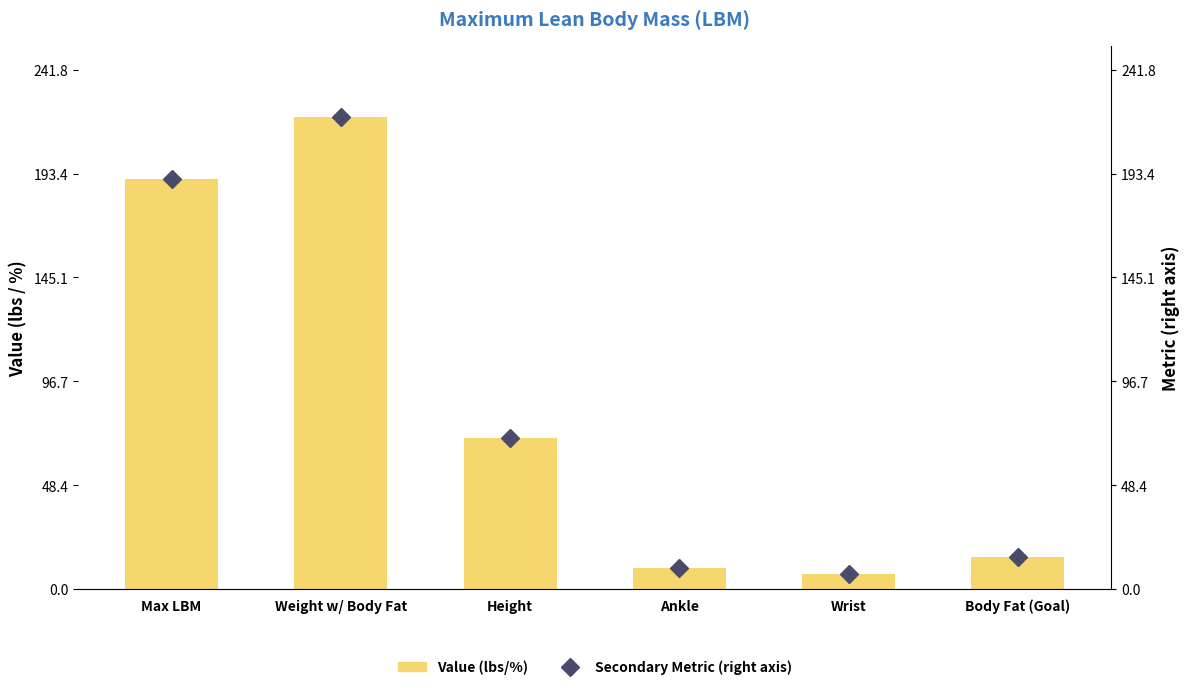

What position from the left is Body Fat (Goal)?

6